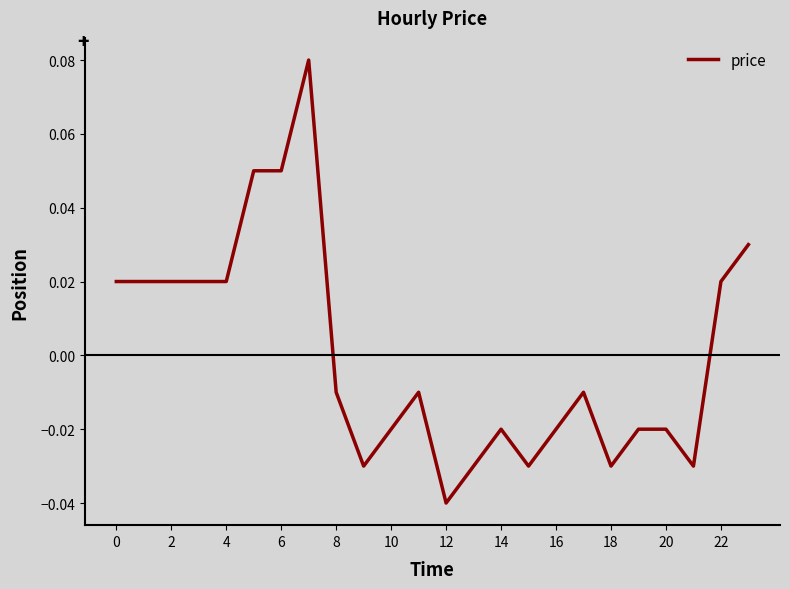

Which category has the lowest value across all series?

12